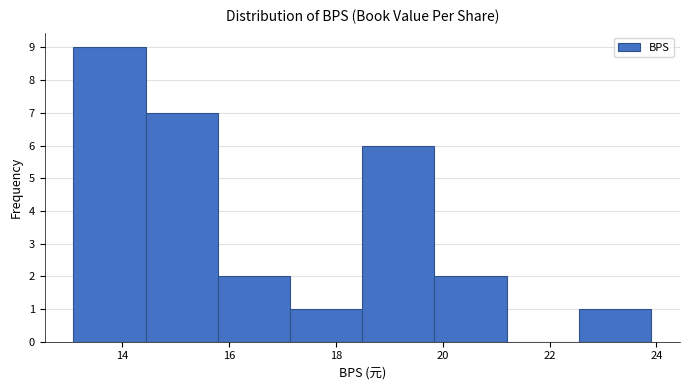

Which range on the x-axis has the tallest bar?

13.0 to 14.4